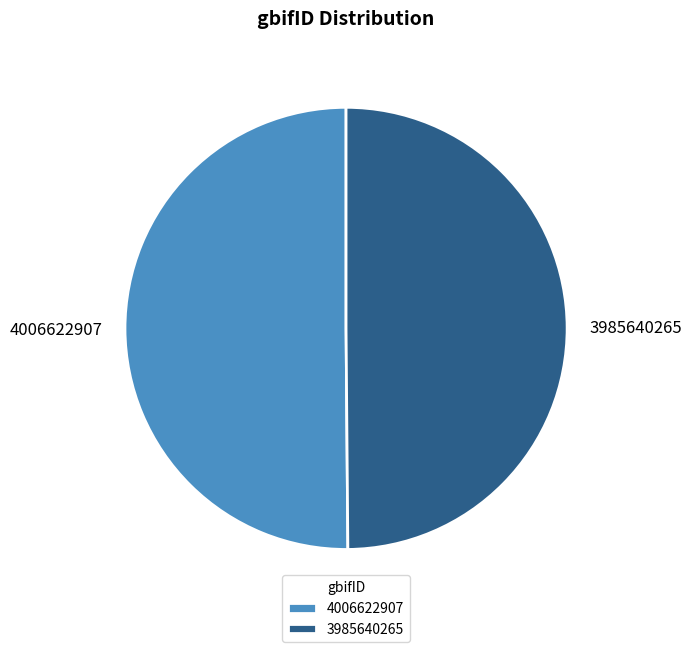

Do 4006622907 and 3985640265 together represent more than half of the pie?

Yes